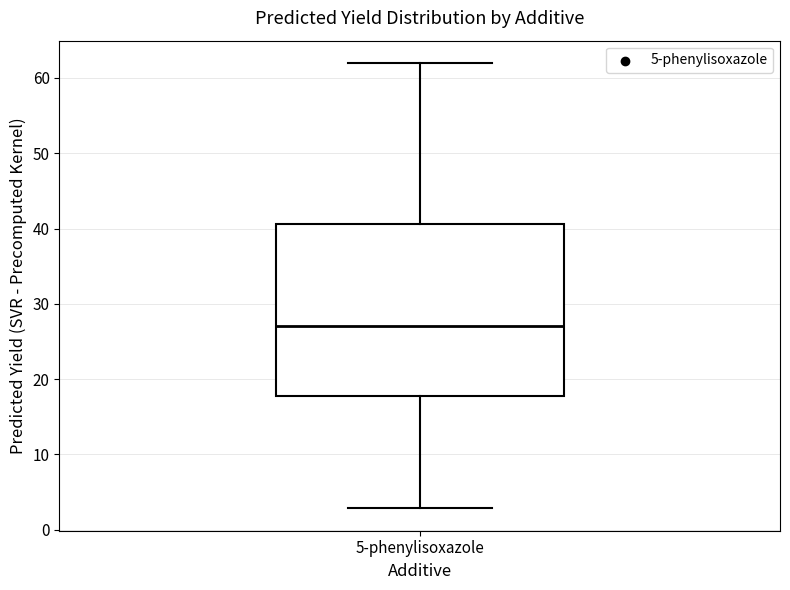

Read this box plot against the y-axis: the position of the median line, the range covered by the box, and the ends of both whiskers. The values are not printed on the chart, so give them approximately, as read against the axis.

median 27, box 18 to 41, whiskers 3 to 62